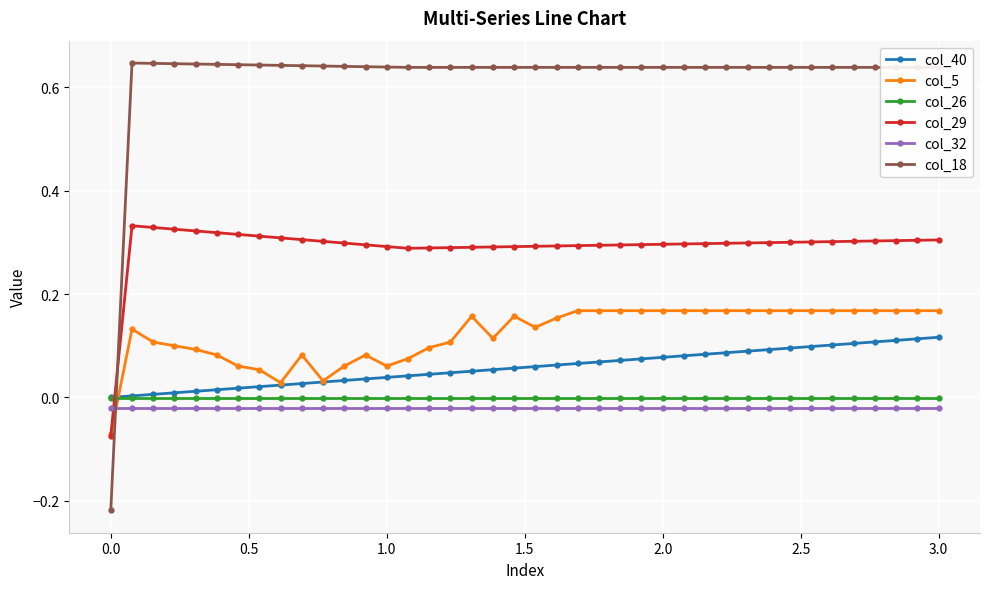

Which series has the largest total across all categories?

col_18